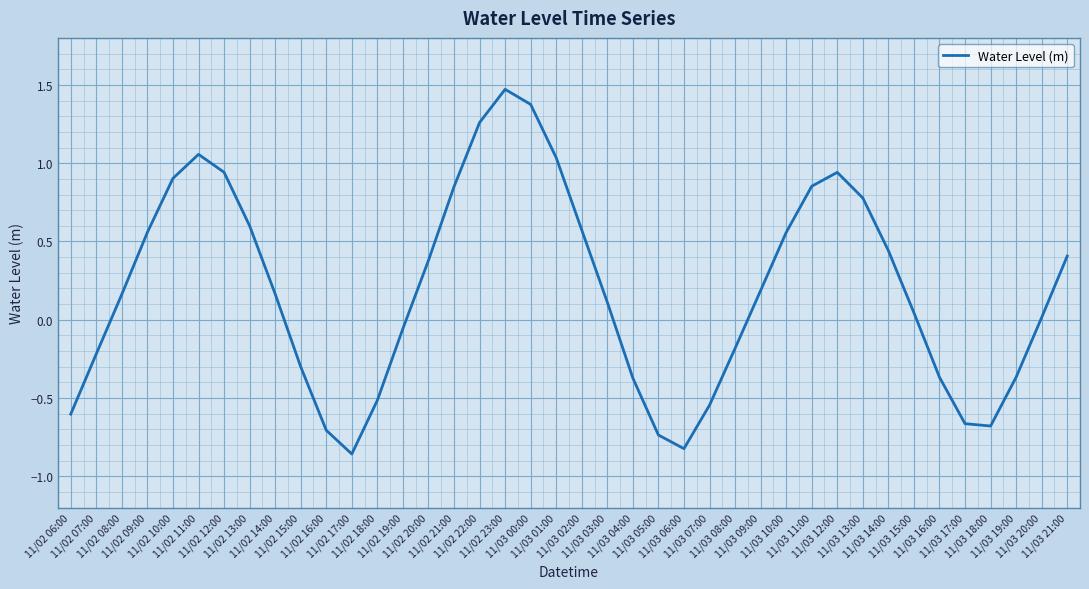

What is the difference between the second highest and second lowest values?

2.2